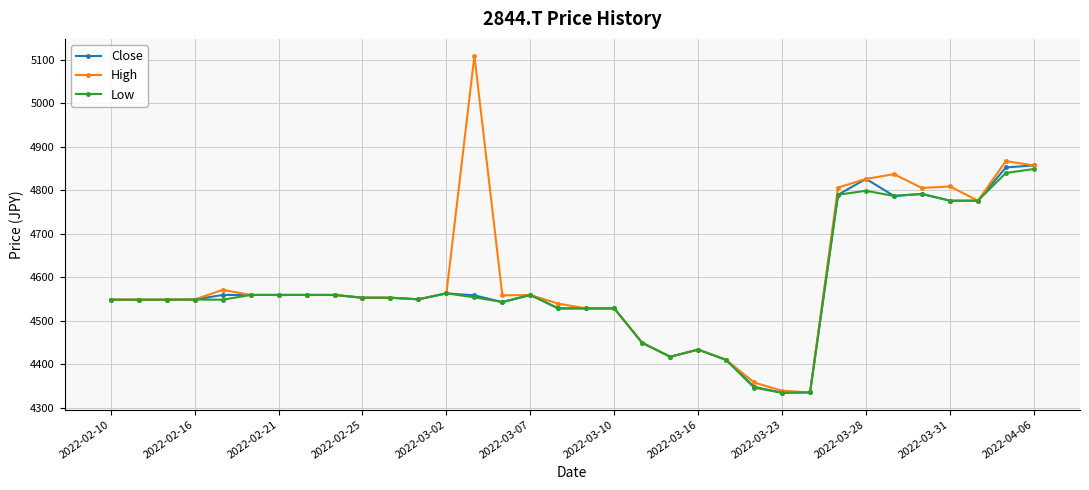

What is the smallest value displayed?

4334.9